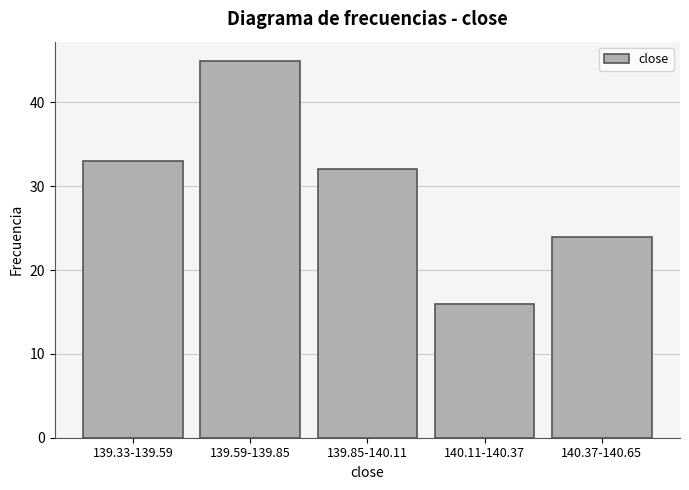

Reading left to right, extract all data points from this chart.

139.33-139.59=33	139.59-139.85=45	139.85-140.11=32	140.11-140.37=16	140.37-140.65=24